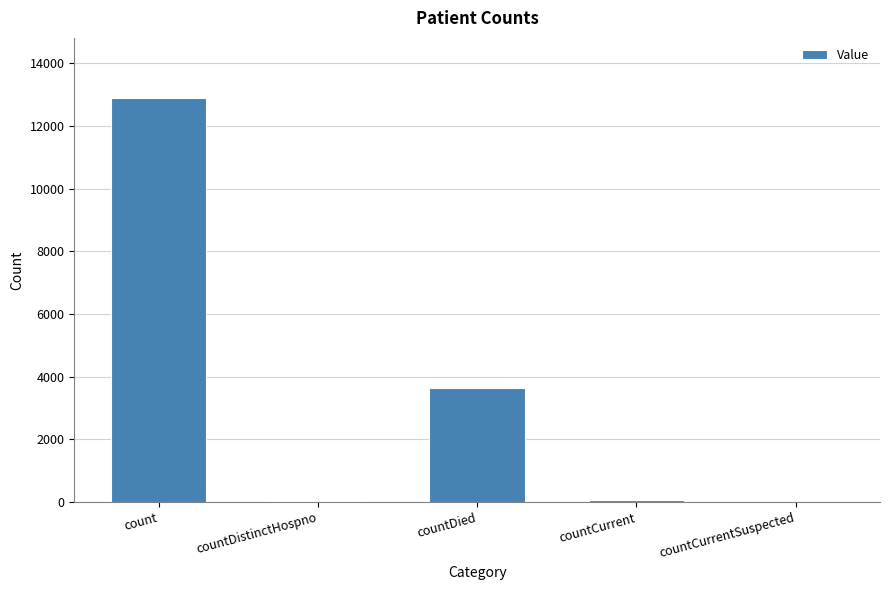

Between count and countCurrentSuspected, which is larger?

count